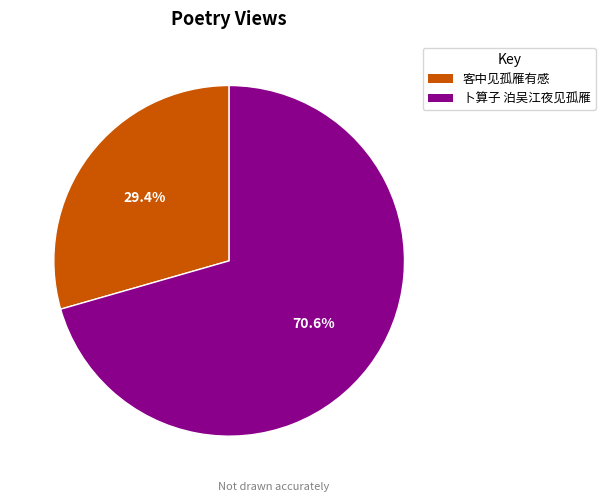

Approximately how many times larger is the value at 客中见孤雁有感 compared to 卜算子 泊吴江夜见孤雁?

0.4